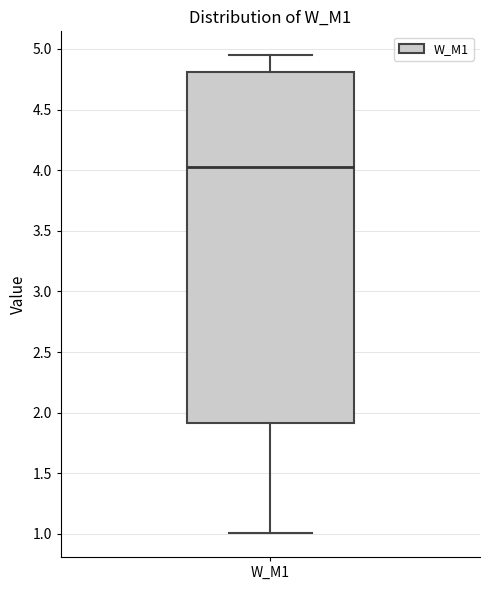

Read this box plot against the y-axis: the position of the median line, the range covered by the box, and the ends of both whiskers. The values are not printed on the chart, so give them approximately, as read against the axis.

median 4.05, box 1.90 to 4.80, whiskers 1.00 to 4.95